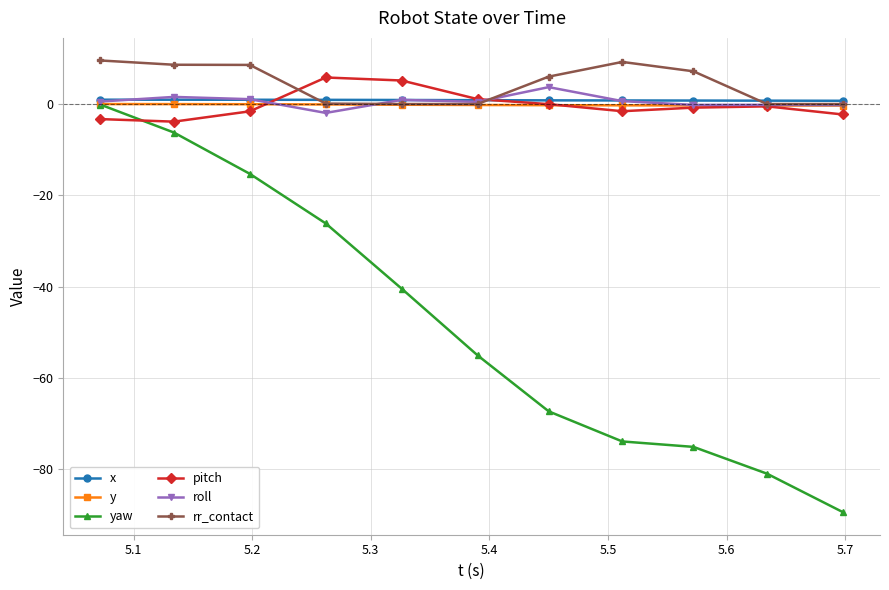

What is the greatest value displayed?

9.5